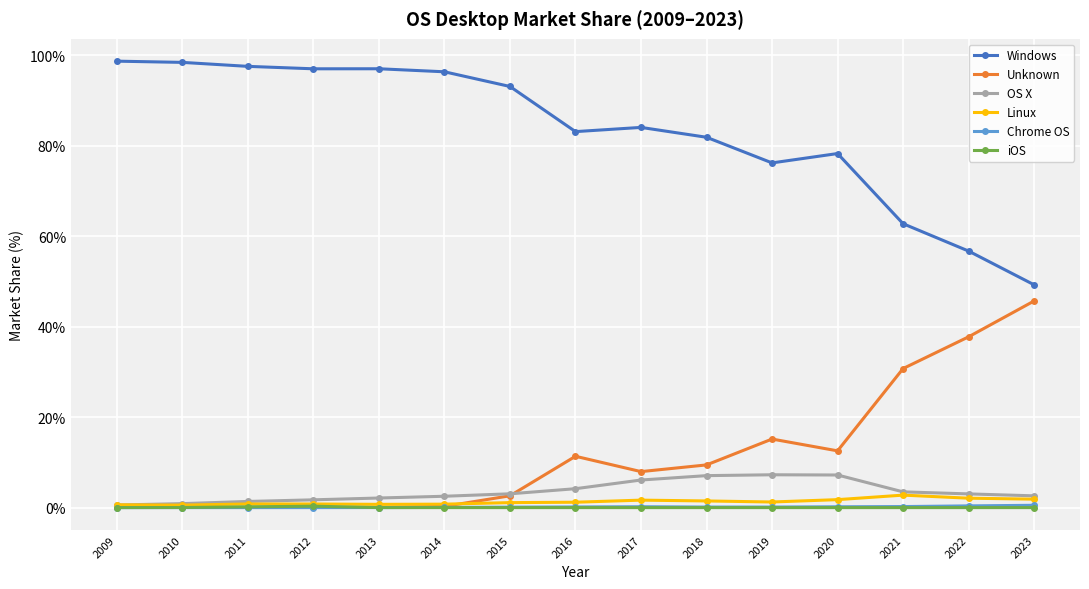

True or false: OS X and Windows intersect in this chart.

False